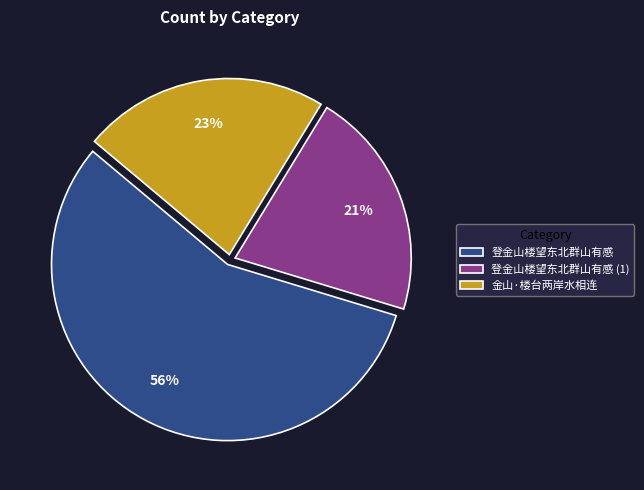

To the nearest percent, what is the average slice percentage?

33%